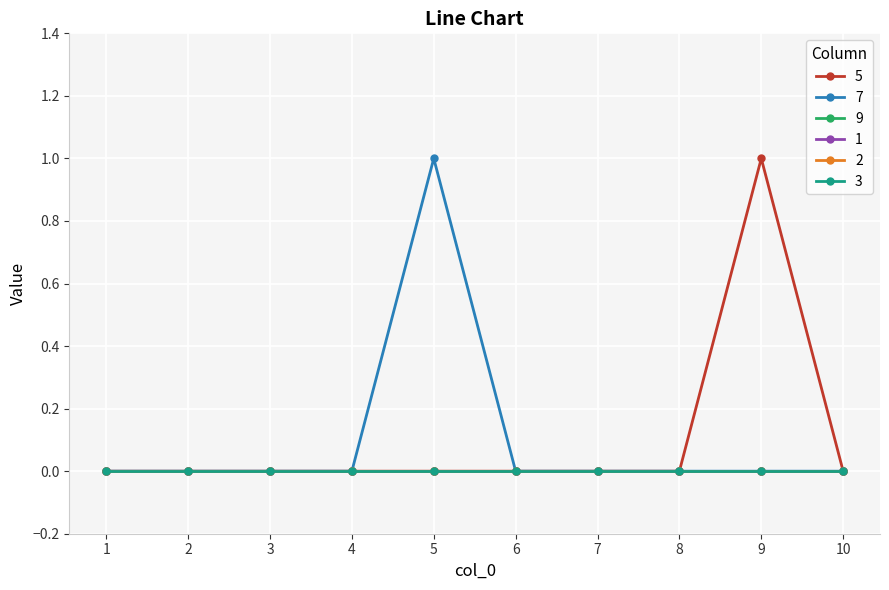

Which category has the lowest value in the 3 series?

1